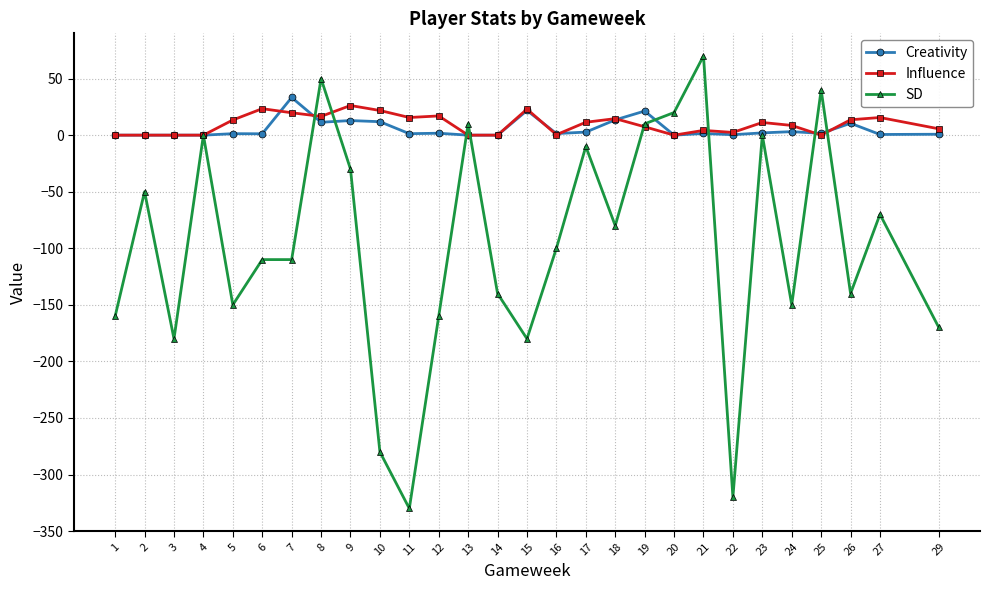

At which category does SD reach its first local valley?

3